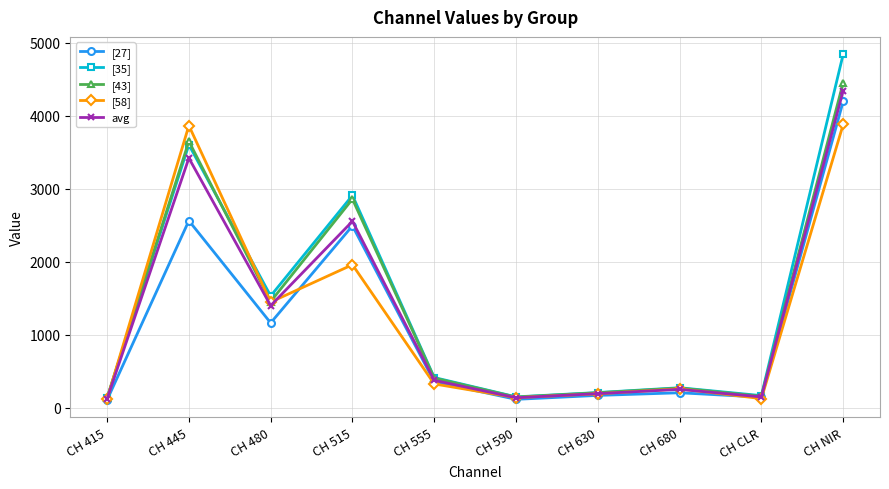

How many data points in avg are above 376?

5